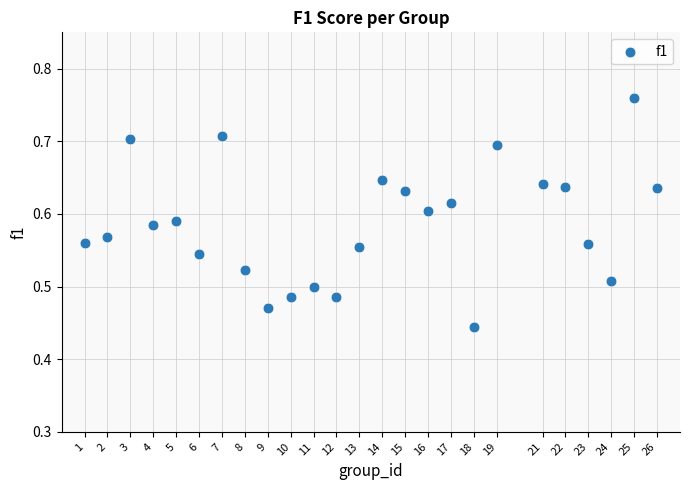

What is the range of X values (max minus min)?

25.0